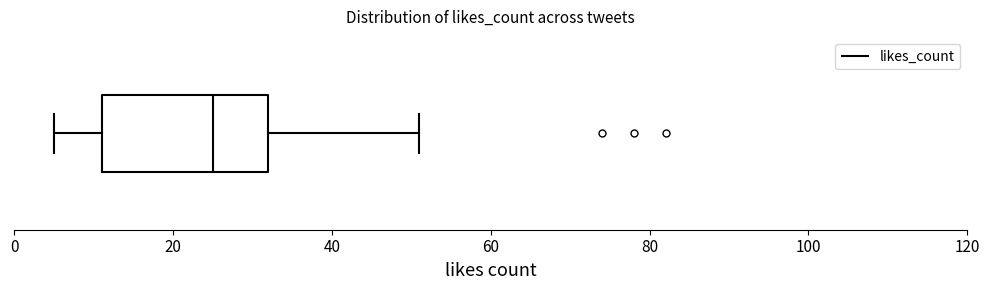

Transcribe this box plot: give where the median line is, the range the box spans, and where the two whiskers end, as read against the x-axis. The values are not printed on the chart, so give them approximately, as read against the axis.

median 26, box 12 to 32, whiskers 6 to 52